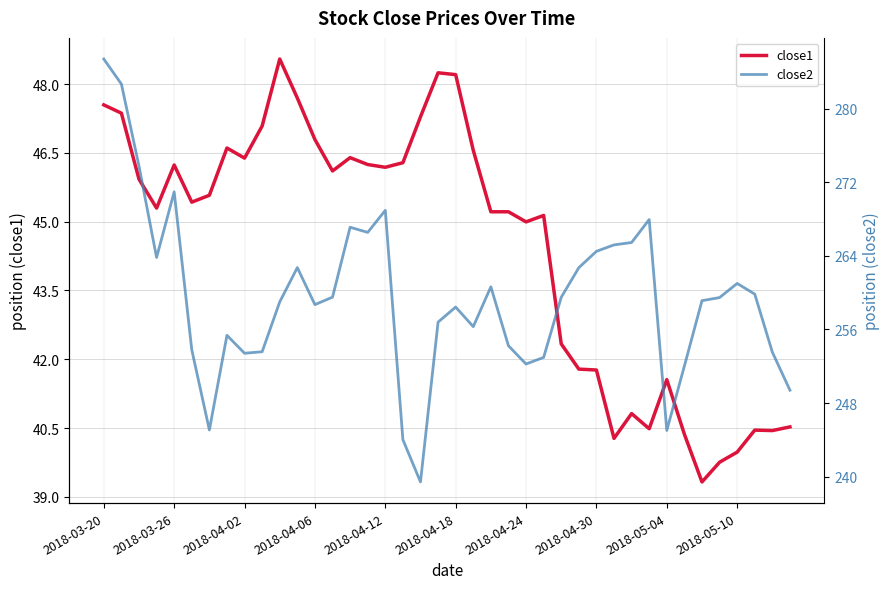

True or false: close1 has a value of 46.8 at 2018-04-06.

True